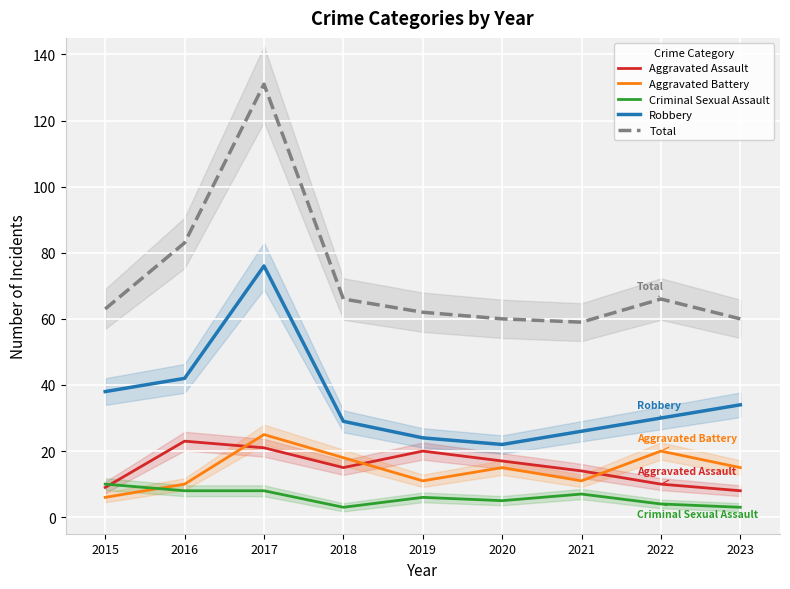

How many lines are shown in the chart?

5